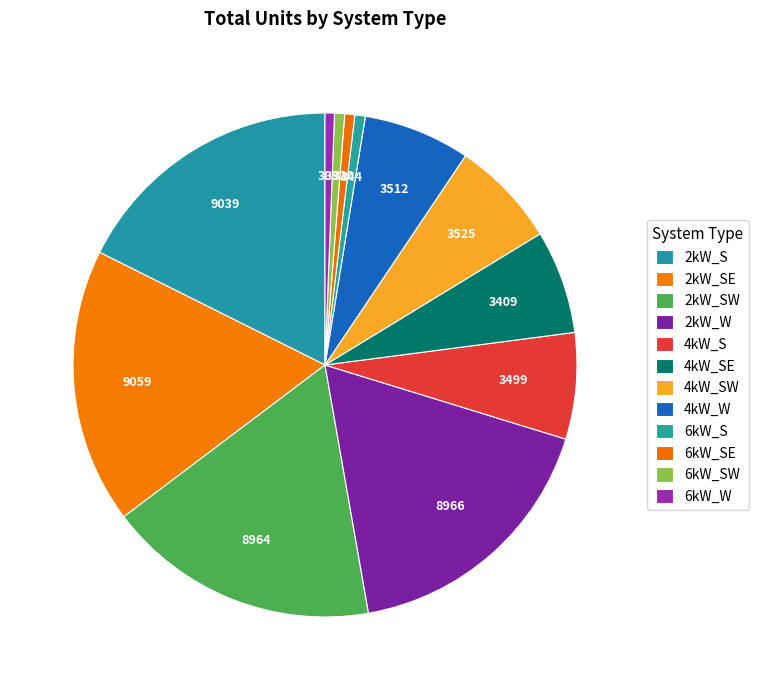

Count the number of slices in the pie.

12